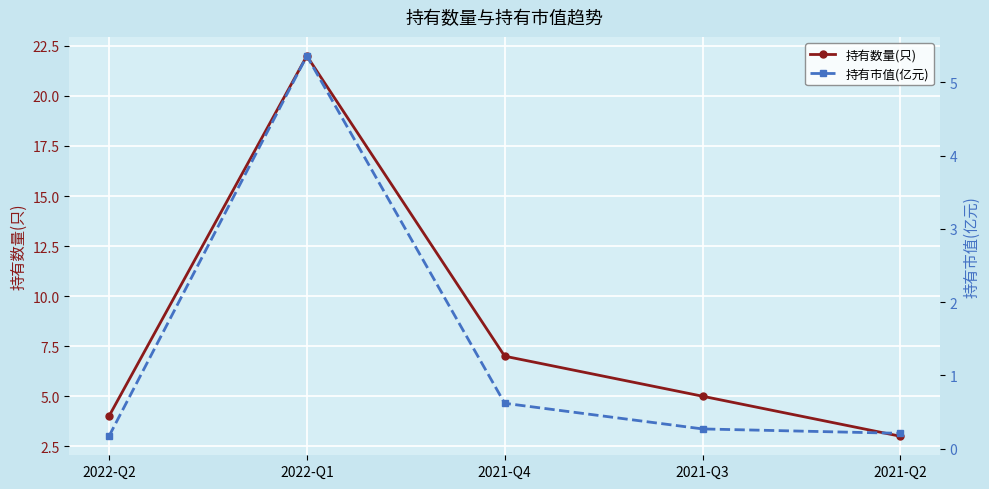

What are all the series names shown in the legend?

持有数量(只), 持有市值(亿元)